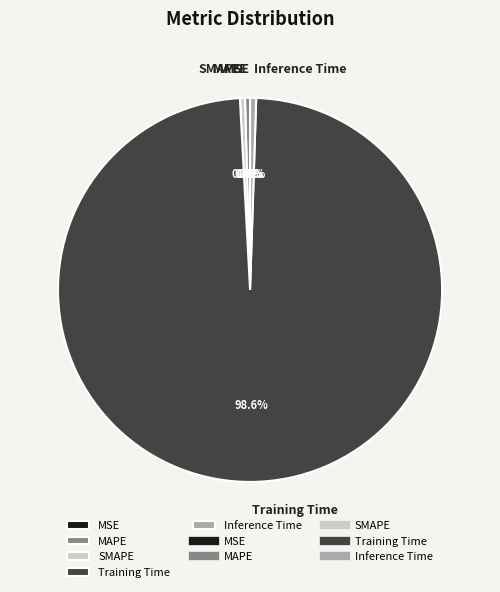

To the nearest percent, what is the average slice percentage?

20%